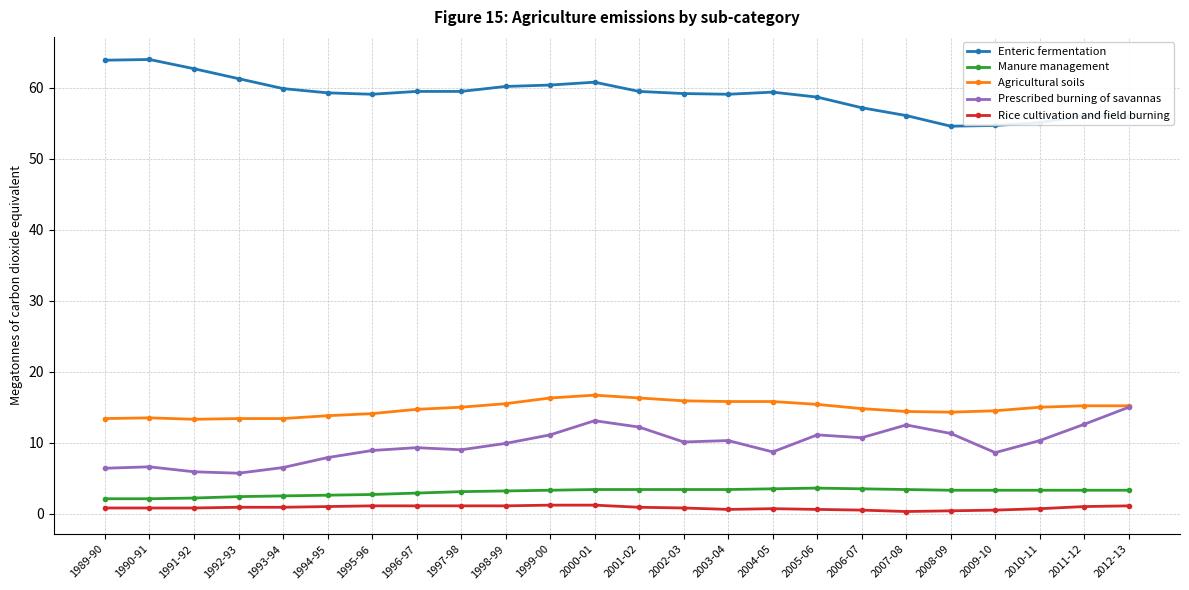

What is the total value across all series at 1992-93?

83.7